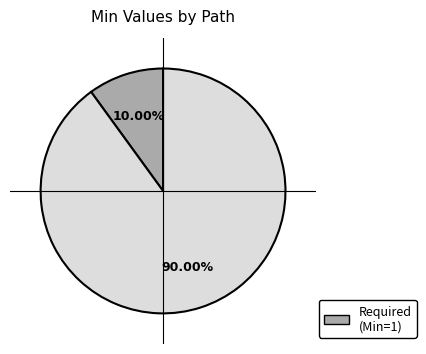

Does any single category account for the majority?

Yes